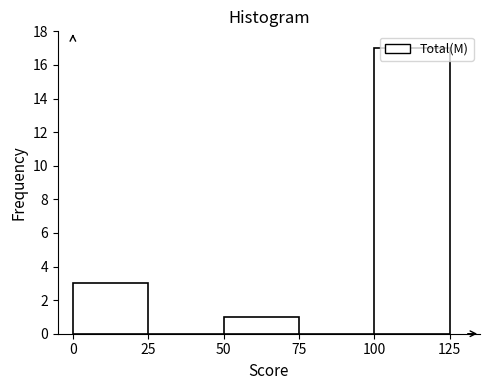

Reading left to right, list every bar in this chart as the range it spans on the x-axis followed by its height. The values are not printed on the chart, so give them approximately, as read against the axis.

0 to 25: 3
25 to 50: 0
50 to 75: 1
75 to 100: 0
100 to 125: 17